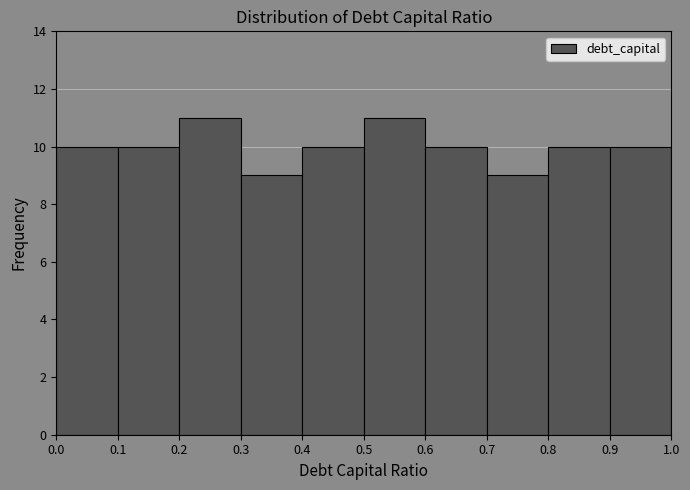

What is the height of the bar covering 0.1 to 0.2 on the x-axis? The values are not printed on the chart, so give them approximately, as read against the axis.

10